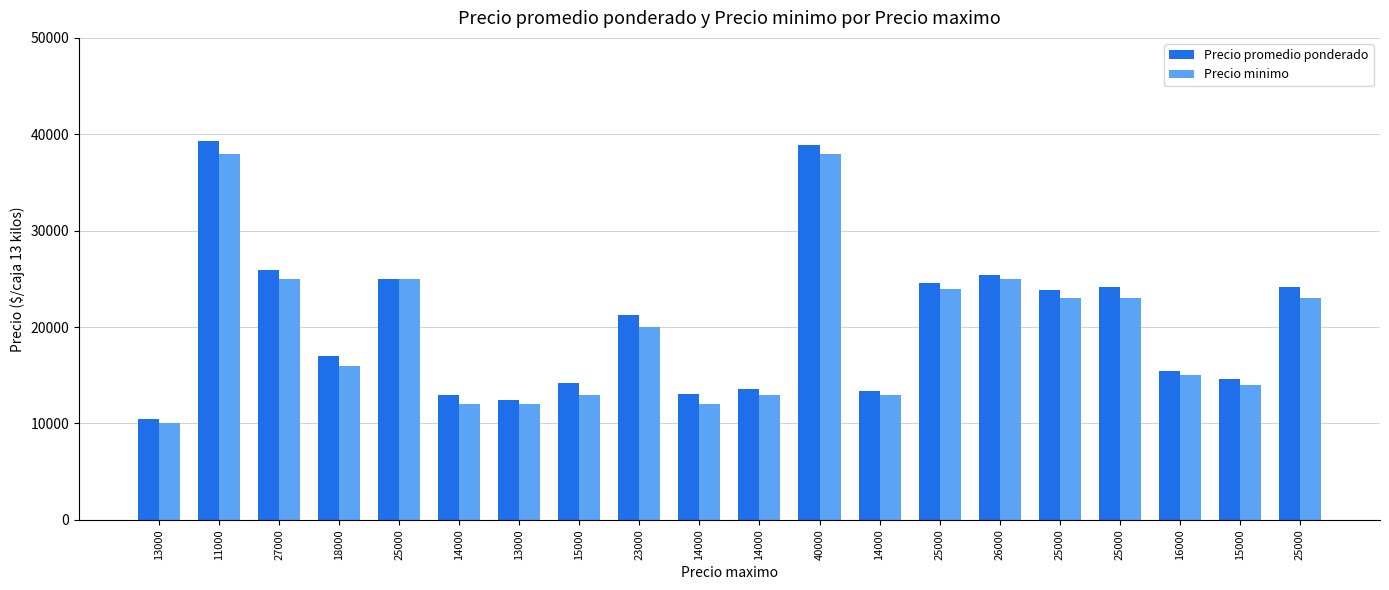

How many distinct data groups are displayed?

2